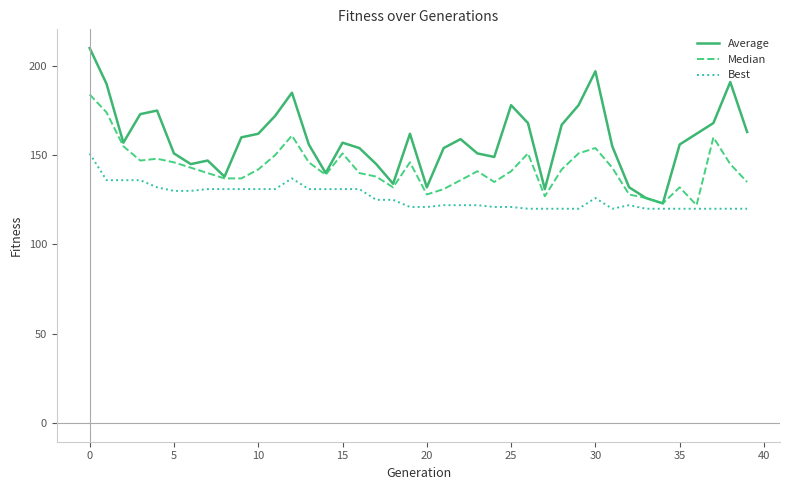

Which series has the largest total across all categories?

Average